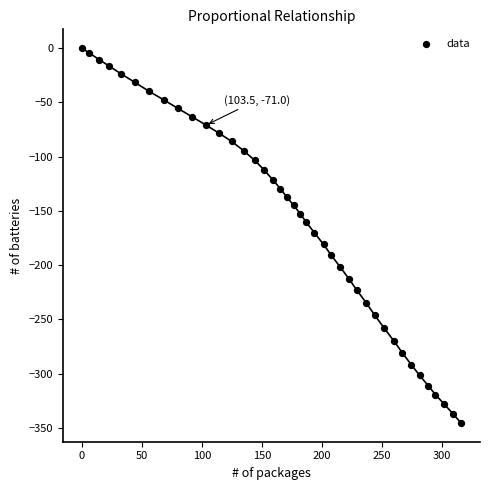

What is the range of Y values (max minus min)?

345.5